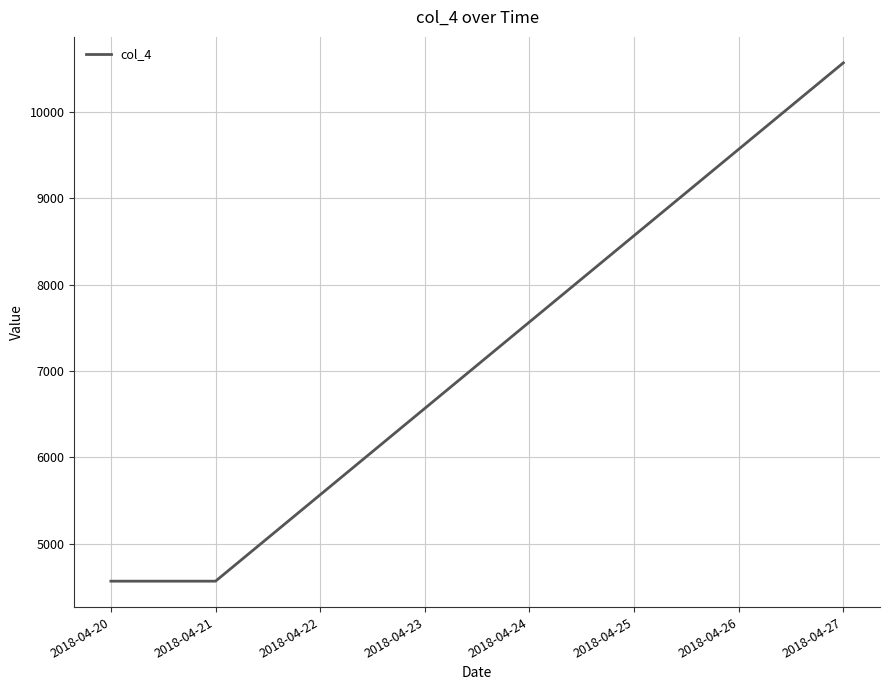

What is the sum of all values?

57543.1